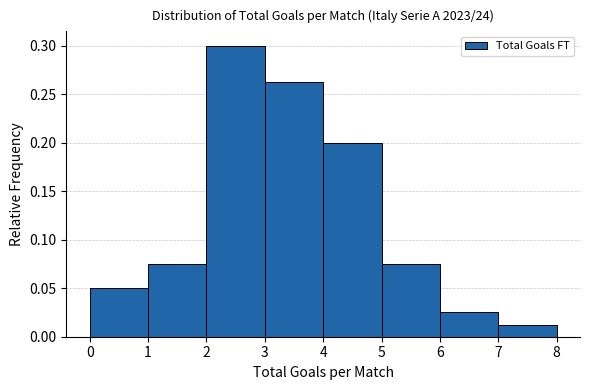

Over which range of the x-axis is the bar tallest?

2 to 3